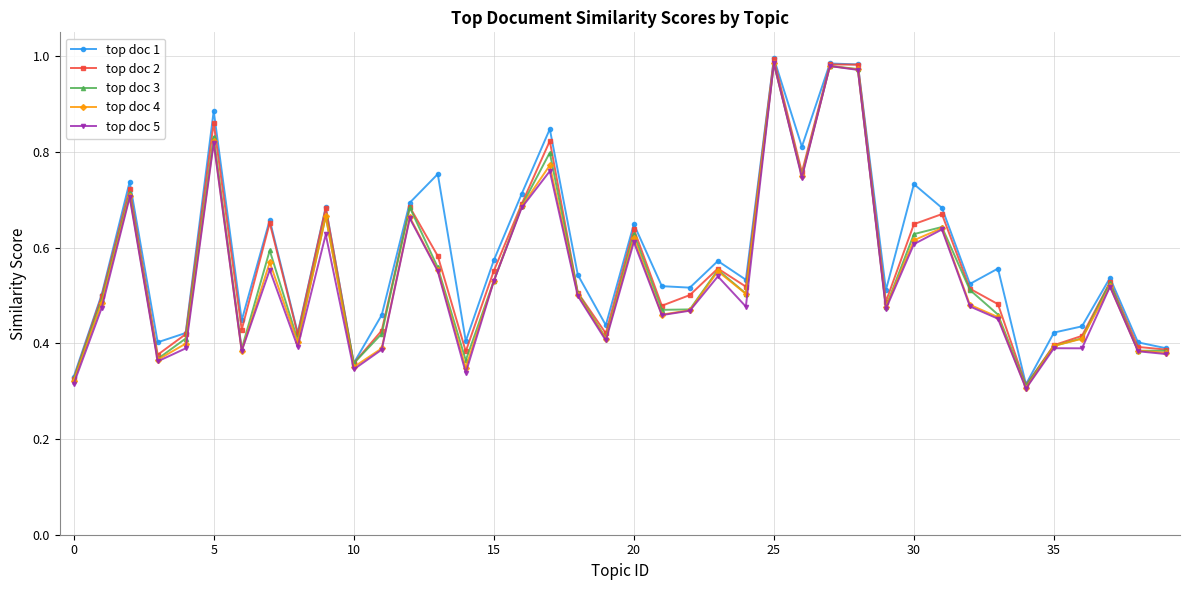

Does the chart have visible grid lines?

Yes